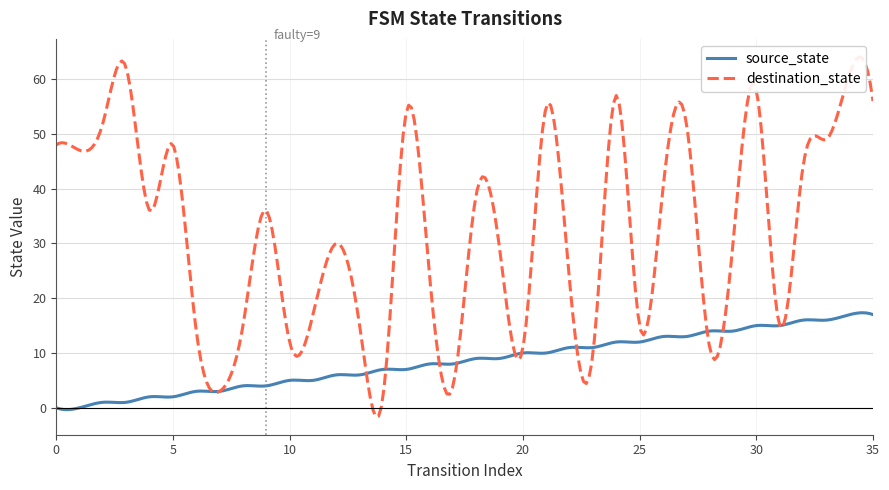

What is the value of the destination_state point at the 33rd from the left?

44